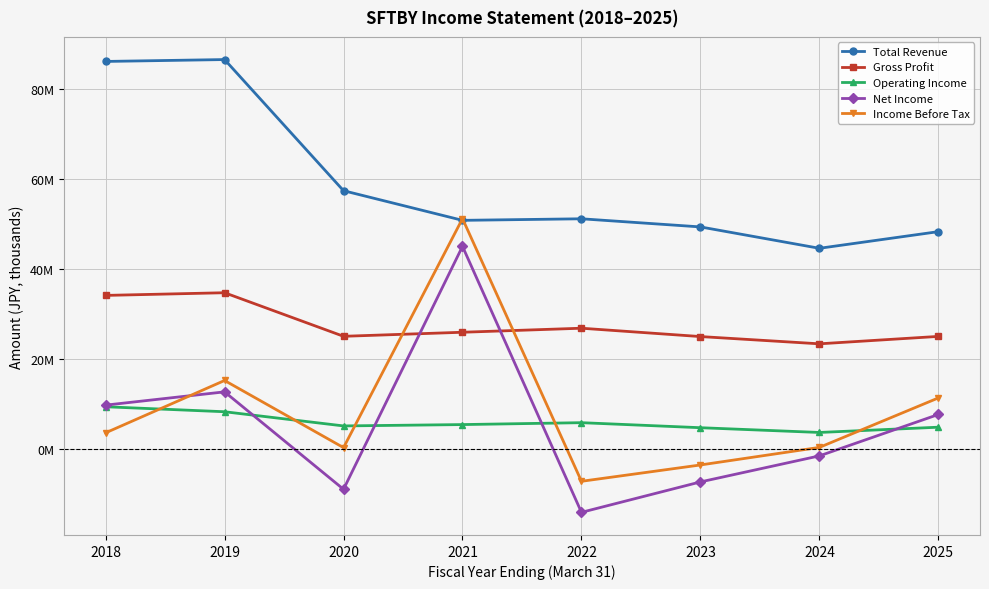

What are all the series names shown in the legend?

Total Revenue, Gross Profit, Operating Income, Net Income, Income Before Tax